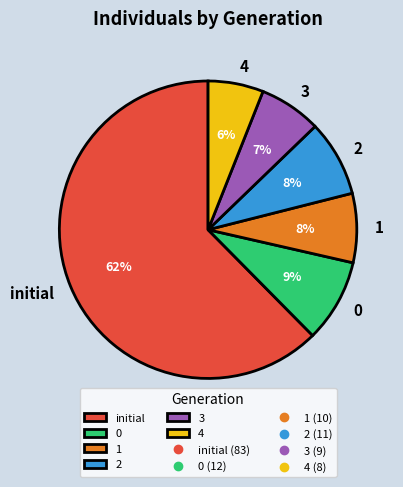

Which category has the biggest portion of the pie?

initial